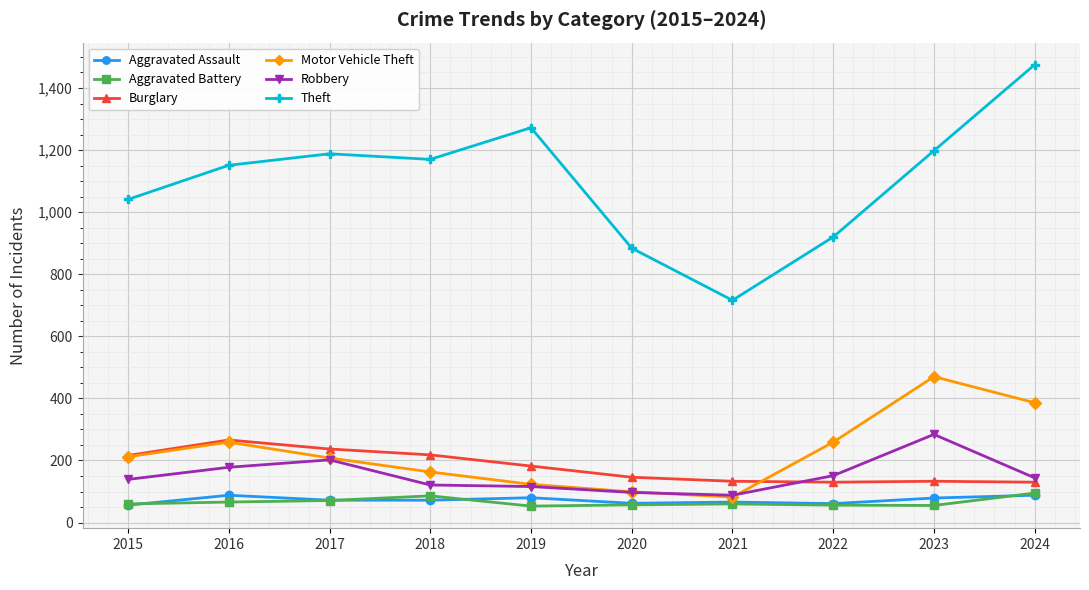

Is the value of Aggravated Assault at 2022 greater than the value of Burglary at 2024?

No